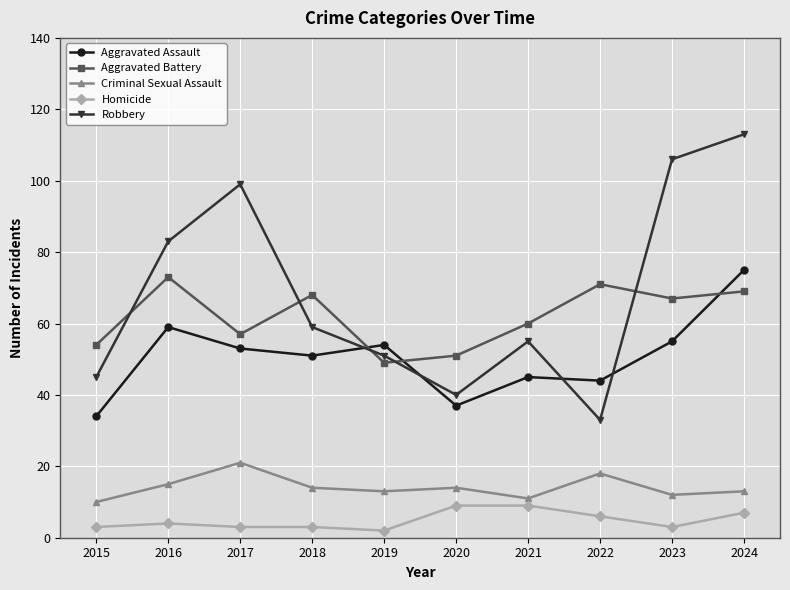

The Criminal Sexual Assault series shows 21 at 2017. True or false?

True